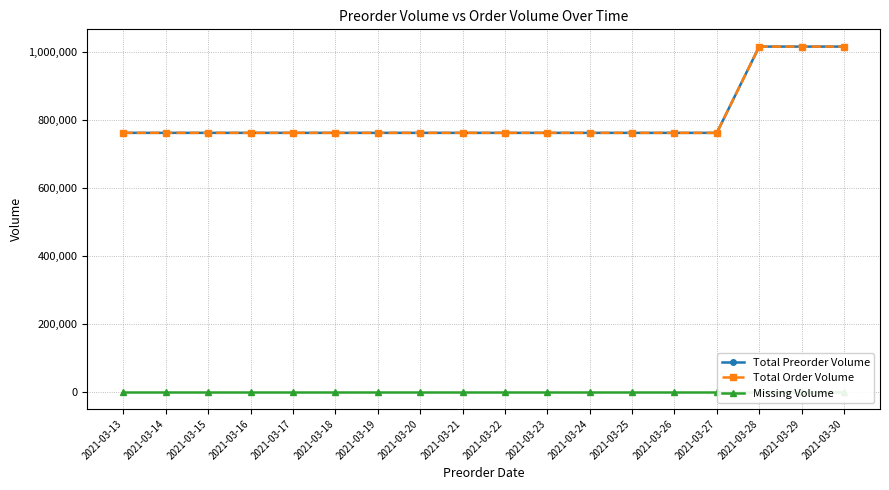

Is it true that Total Preorder Volume equals 762462 at 2021-03-22?

True